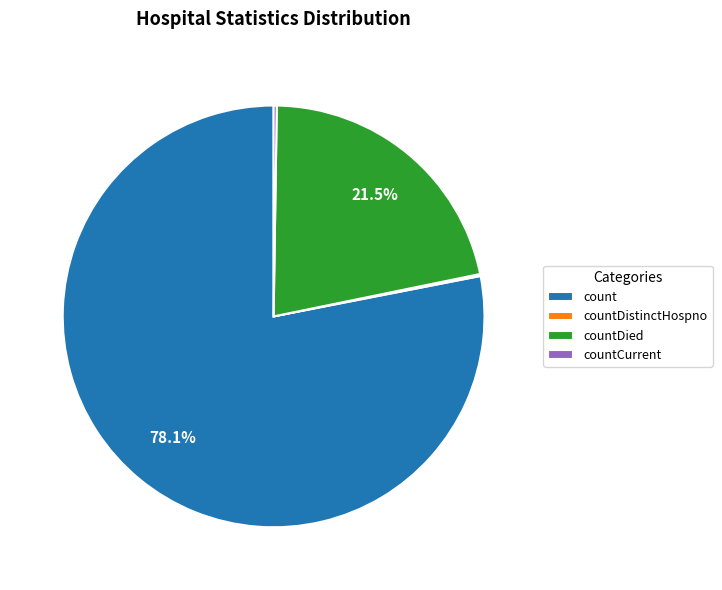

What portion of the pie excludes count?

21.9%